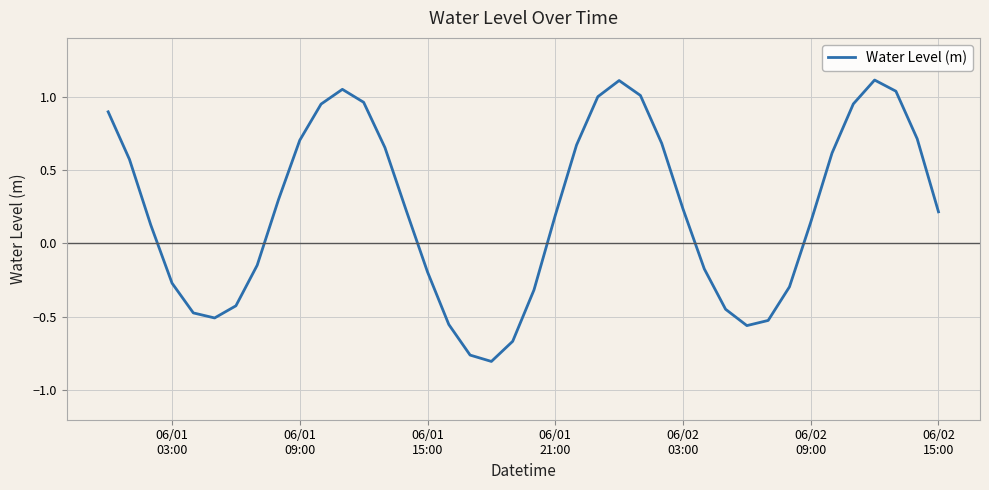

How many values exceed 0?

24